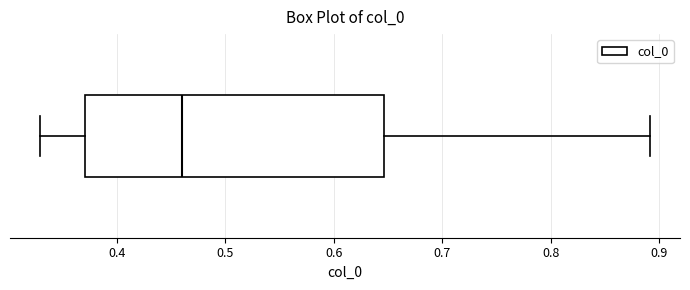

Where does the median line of the box sit on the x-axis? The values are not printed on the chart, so give them approximately, as read against the axis.

0.46